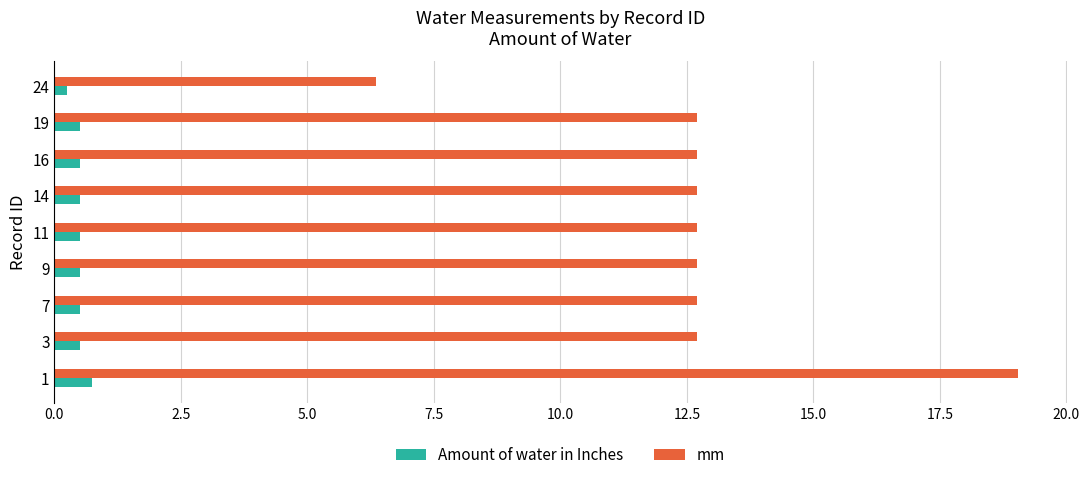

What is the difference between the maximum and minimum values in the Amount of water in Inches series?

0.5